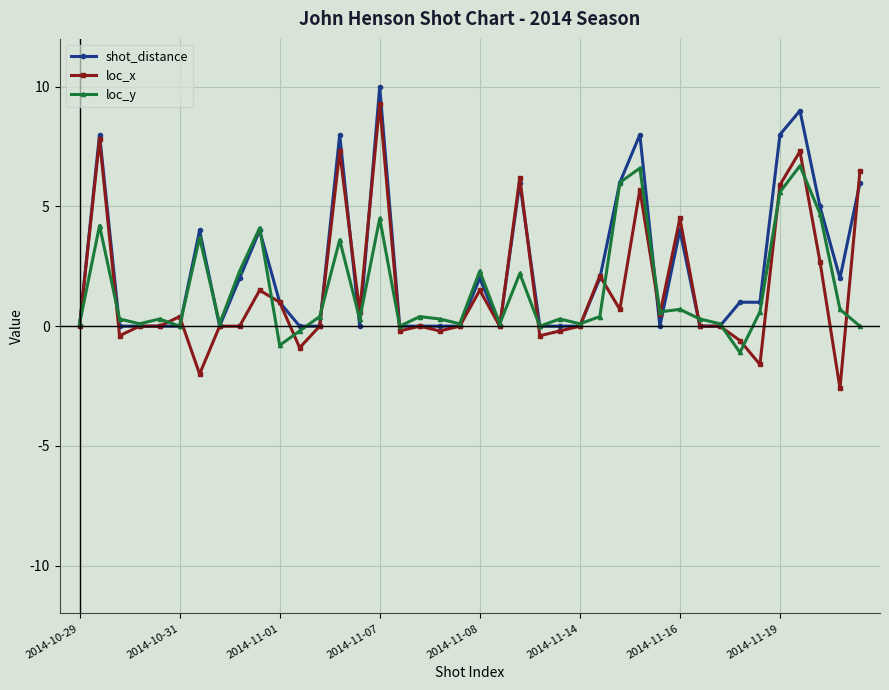

What is the difference between the second highest and second lowest values in the loc_y series?

7.4